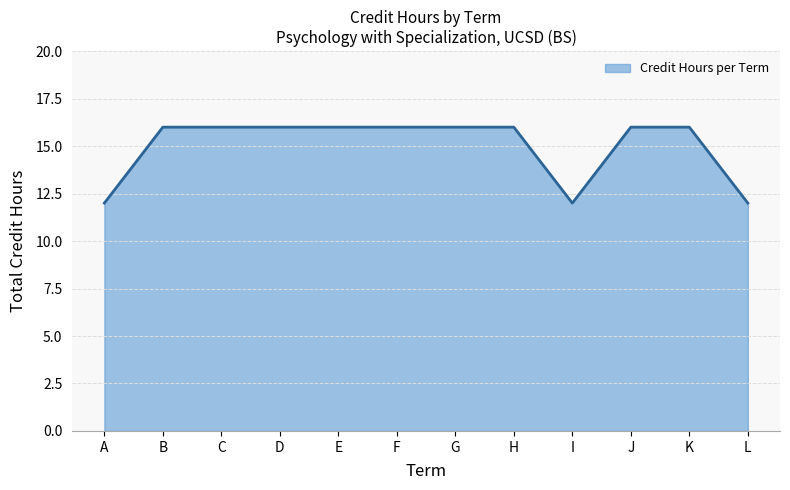

What is the smallest value displayed?

12